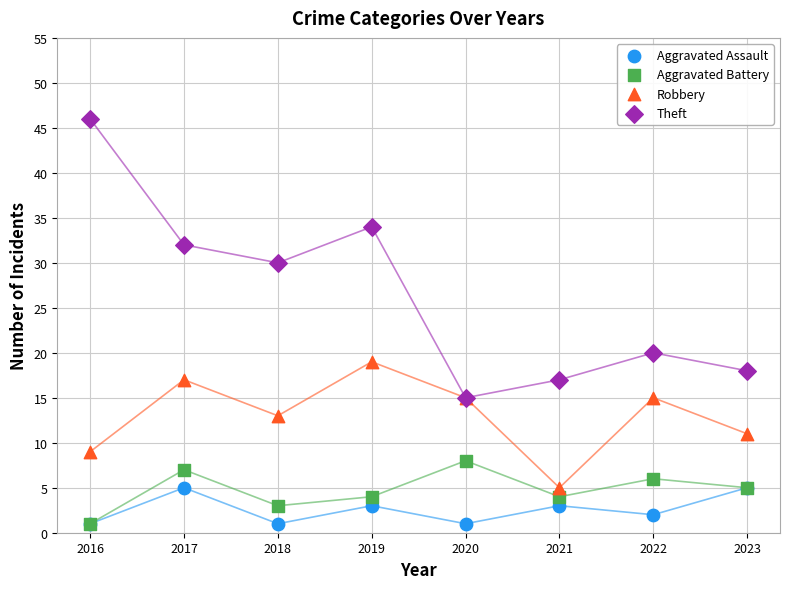

Which series reaches the maximum Y coordinate?

Theft